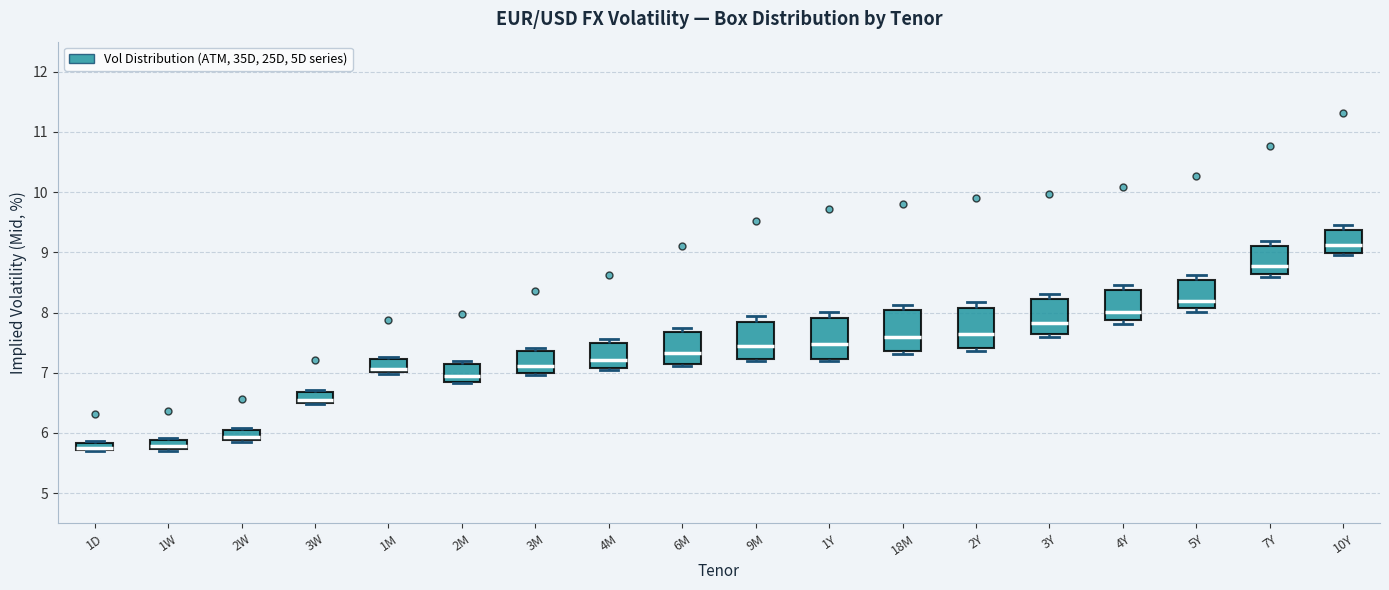

Which box has the highest median line?

10Y